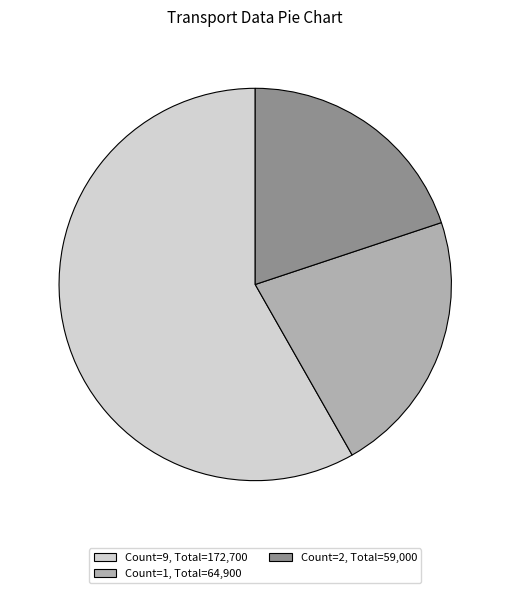

Does Count=9, Total=172,700 represent more than half of the total?

Yes